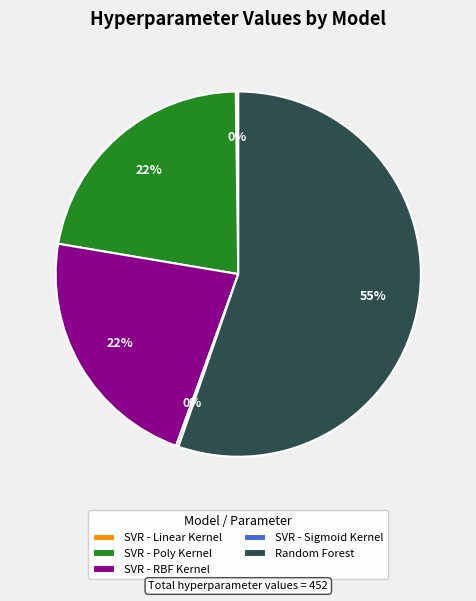

To the nearest percent, what percentage of the pie is SVR - Poly Kernel?

22%